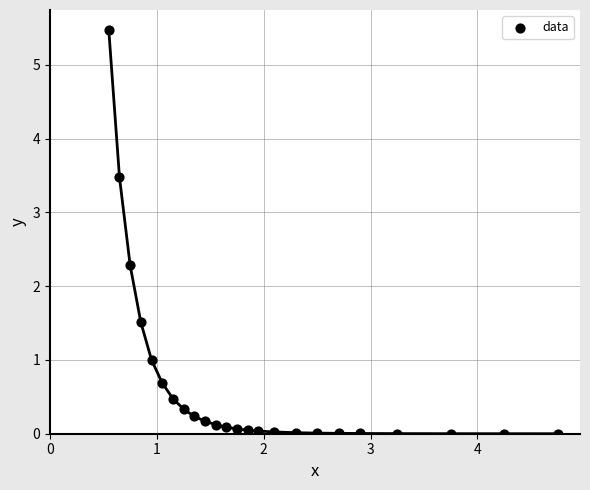

What is the range of Y values (max minus min)?

5.5